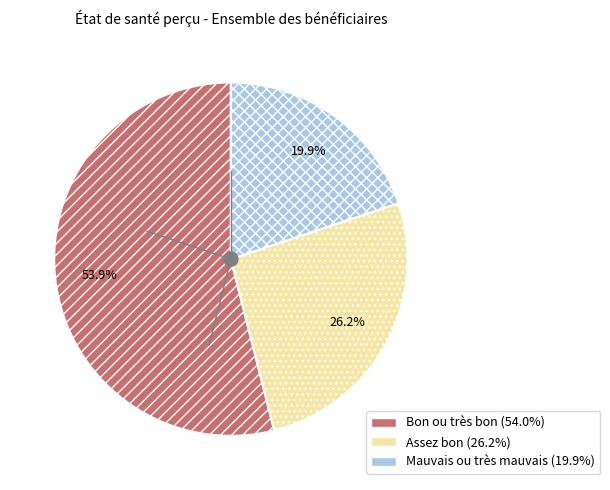

How many slices are in this pie chart?

3